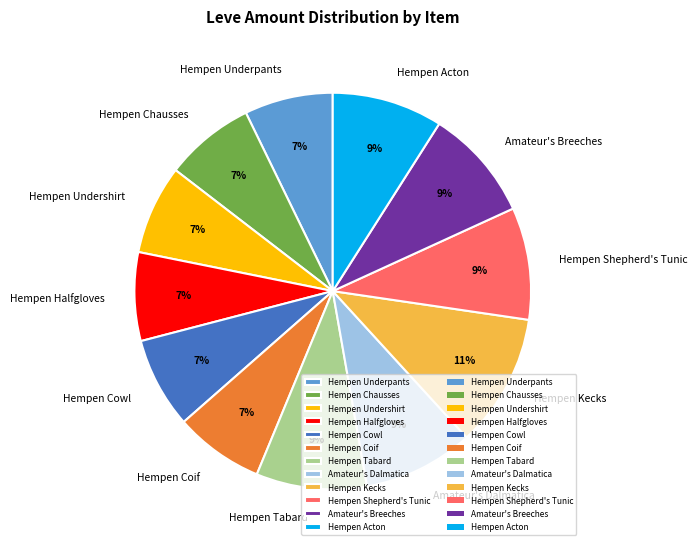

What percentage is the Hempen Coif slice, to the nearest percent?

7%